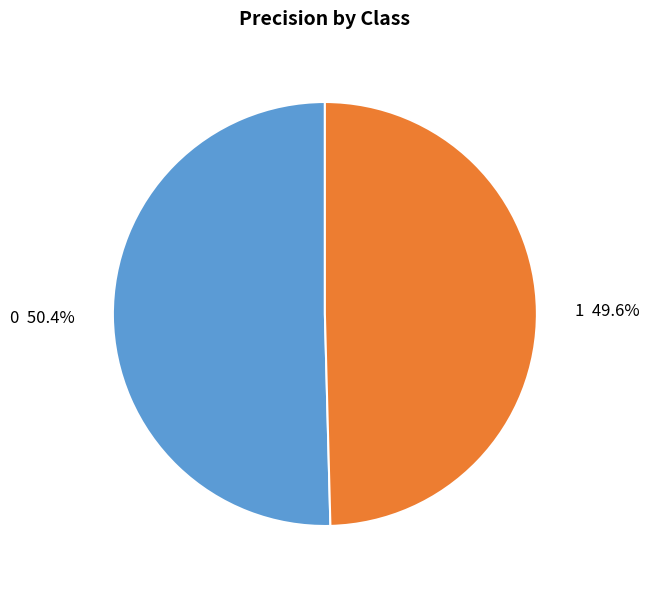

Count the number of slices in the pie.

2